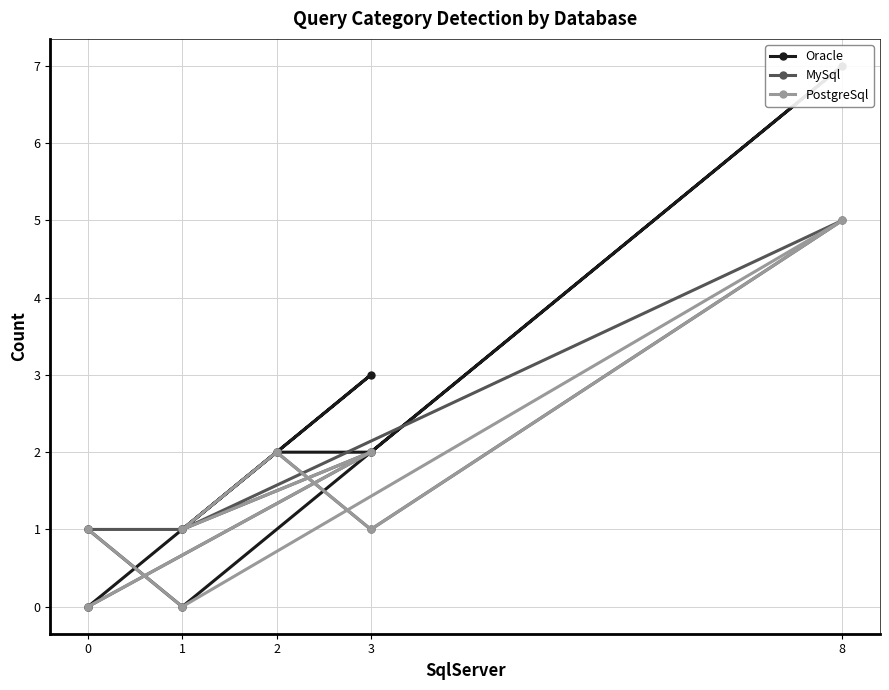

Between 1 and 8, which series saw the biggest shift?

Oracle